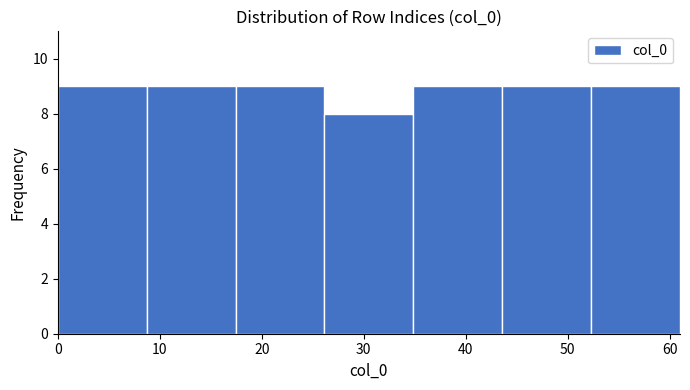

Reading left to right, list every bar in this chart as the range it spans on the x-axis followed by its height. Neither the bar edges nor the heights are printed on the chart, so give them approximately, as read against the axes.

0 to 9: 9
9 to 17: 9
17 to 26: 9
26 to 35: 8
35 to 44: 9
44 to 52: 9
52 to 61: 9